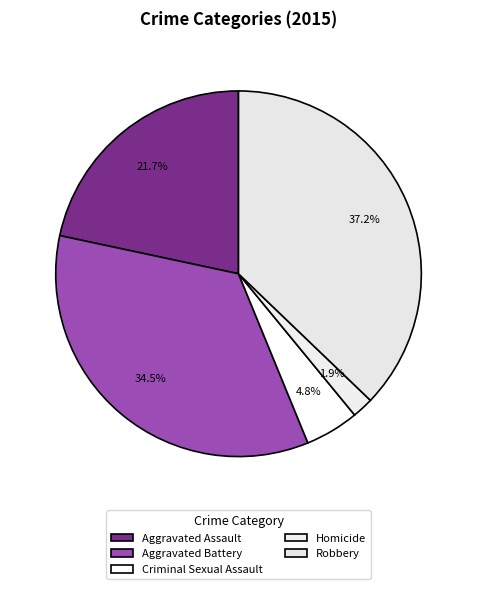

True or false: Aggravated Assault accounts for 11% of the total.

False